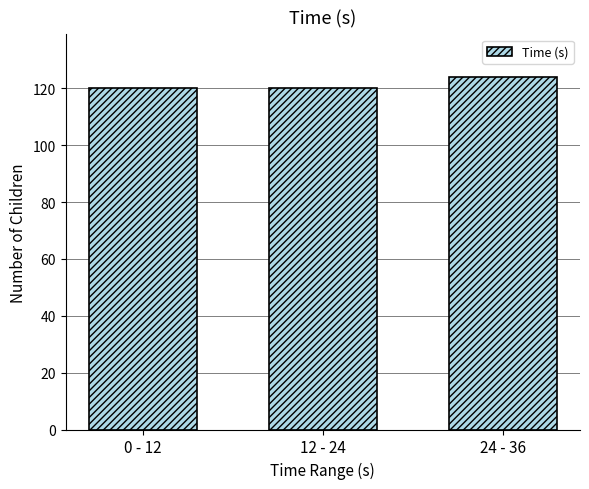

Reading left to right, transcribe all the data shown in this chart.

120	120	124